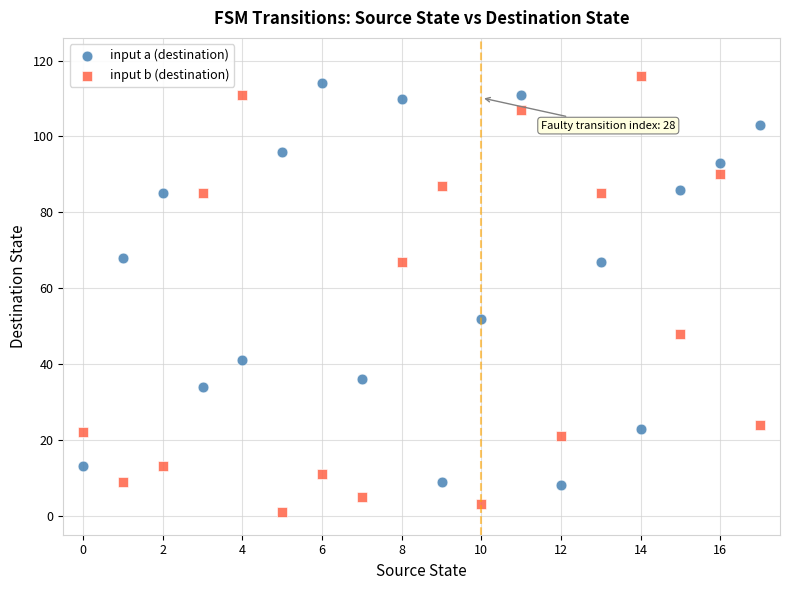

What are all the series names shown in the legend?

input a (destination), input b (destination)